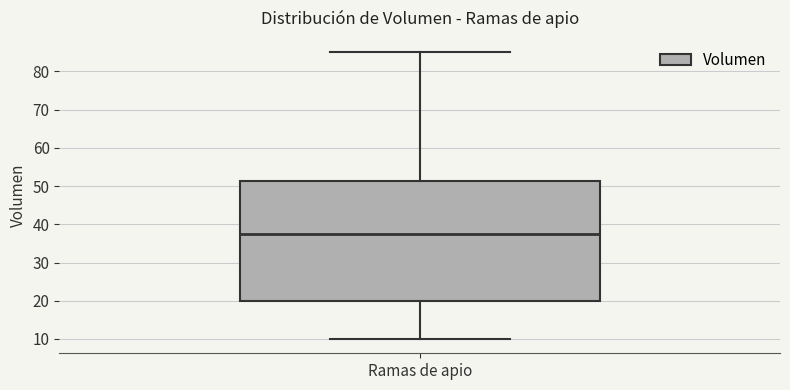

Read this box plot against the y-axis: the position of the median line, the range covered by the box, and the ends of both whiskers. The values are not printed on the chart, so give them approximately, as read against the axis.

median 38, box 20 to 51, whiskers 10 to 85